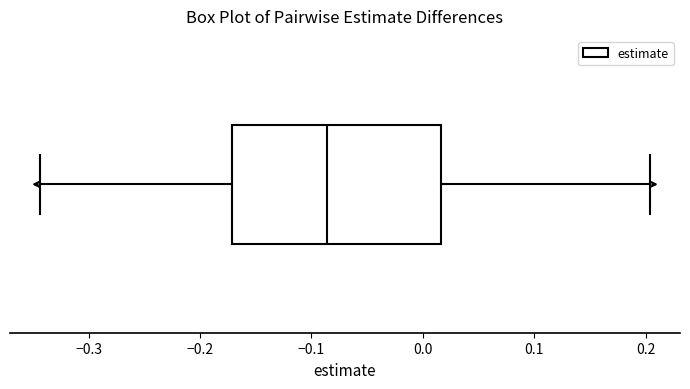

Where is the right edge of the box on the x-axis? The values are not printed on the chart, so give them approximately, as read against the axis.

0.02